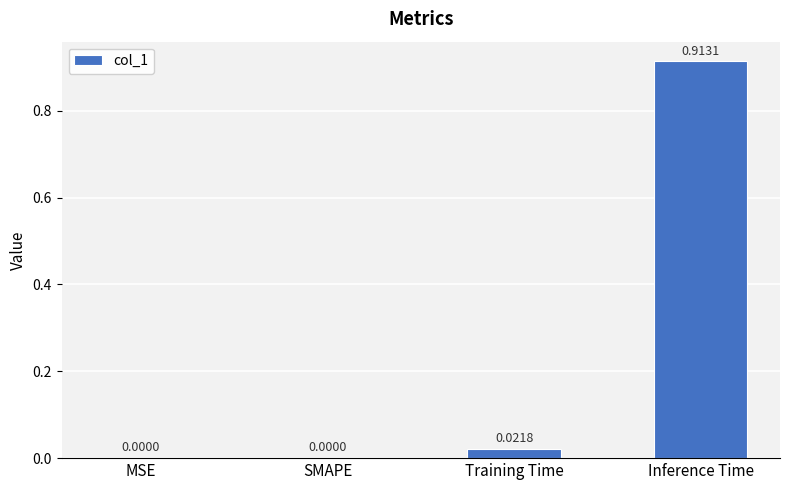

Between MSE and Training Time, which is larger?

Training Time